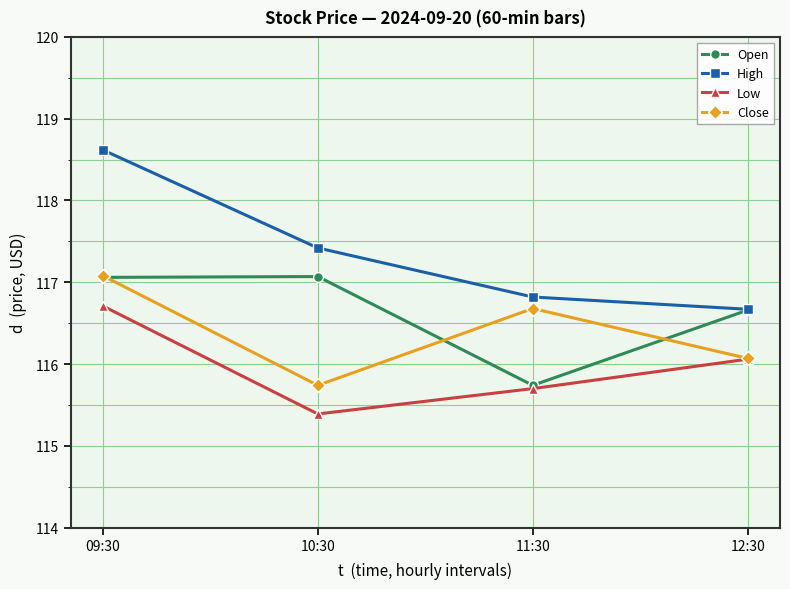

Reading right to left, transcribe all the data shown in this chart.

Open: 12:30=116.7	11:30=115.7	10:30=117.1	09:30=117.1
High: 12:30=116.7	11:30=116.8	10:30=117.4	09:30=118.6
Low: 12:30=116.1	11:30=115.7	10:30=115.4	09:30=116.7
Close: 12:30=116.1	11:30=116.7	10:30=115.7	09:30=117.1